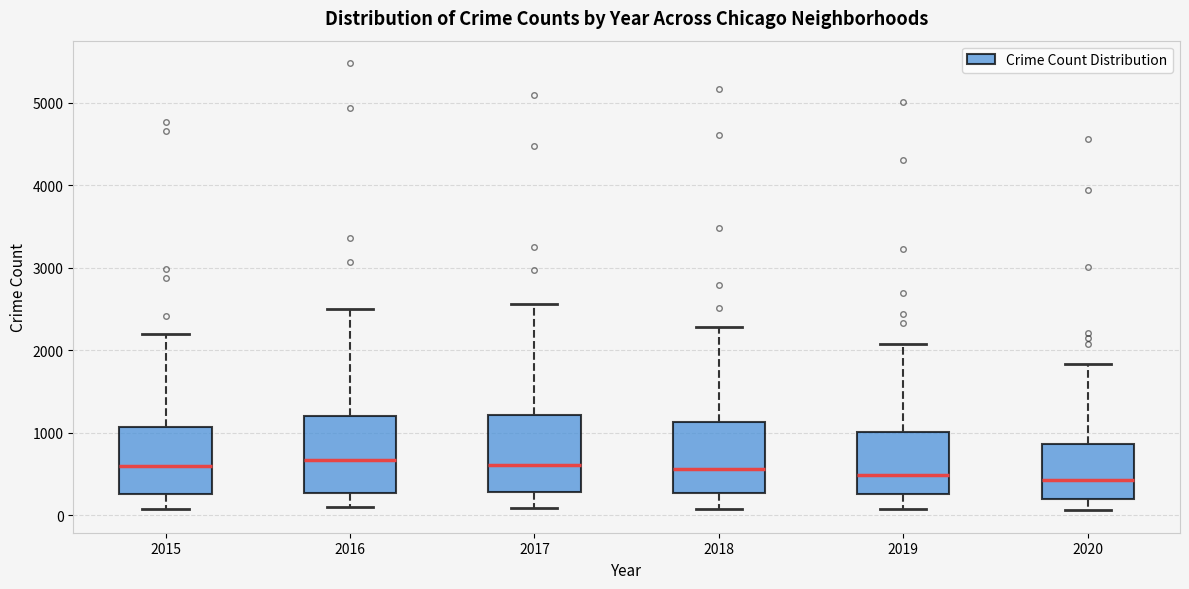

Reading left to right, read every box against the y-axis: the position of its median line, the range the box covers, and the ends of its whiskers. The values are not printed on the chart, so give them approximately, as read against the axis.

2015: median 600, box 300 to 1100, whiskers 100 to 2200
2016: median 700, box 300 to 1200, whiskers 100 to 2500
2017: median 600, box 300 to 1200, whiskers 100 to 2600
2018: median 600, box 300 to 1100, whiskers 100 to 2300
2019: median 500, box 300 to 1000, whiskers 100 to 2100
2020: median 400, box 200 to 900, whiskers 100 to 1800